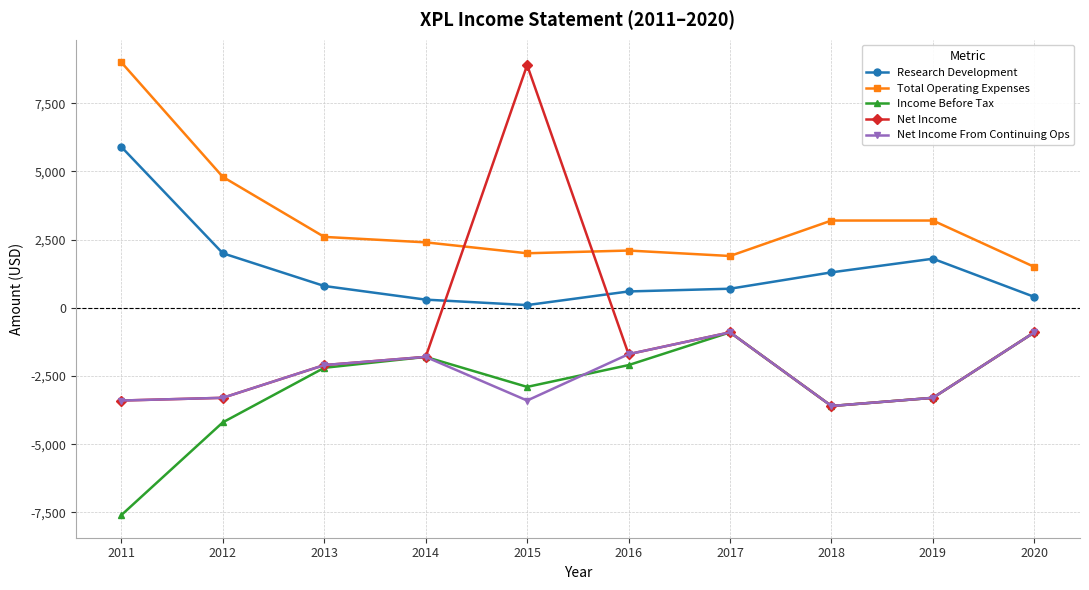

What is the lowest value of the Income Before Tax series?

-7600